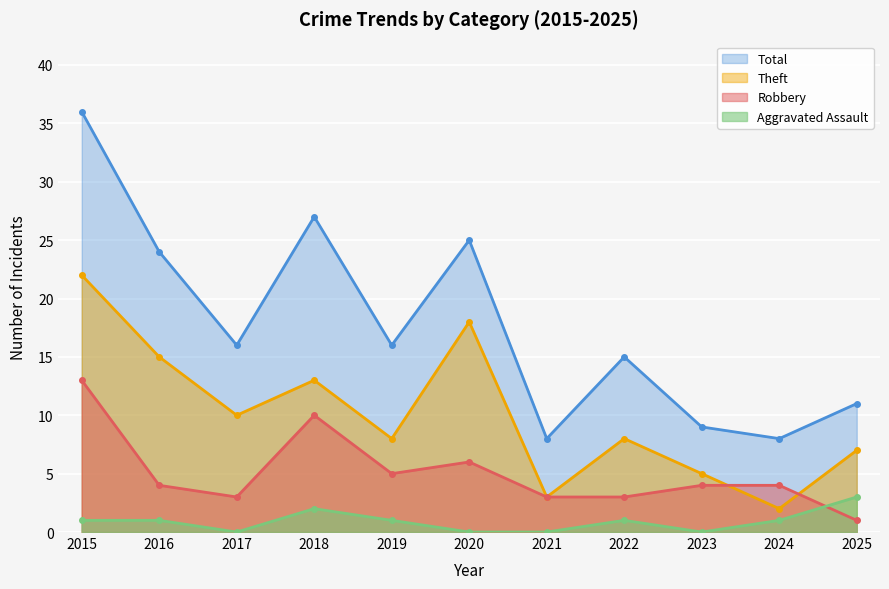

Reading left to right, transcribe all the data shown in this chart.

Aggravated Assault: 2015=1	2016=1	2017=0	2018=2	2019=1	2020=0	2021=0	2022=1	2023=0	2024=1	2025=3
Robbery: 2015=13	2016=4	2017=3	2018=10	2019=5	2020=6	2021=3	2022=3	2023=4	2024=4	2025=1
Theft: 2015=22	2016=15	2017=10	2018=13	2019=8	2020=18	2021=3	2022=8	2023=5	2024=2	2025=7
Total: 2015=36	2016=24	2017=16	2018=27	2019=16	2020=25	2021=8	2022=15	2023=9	2024=8	2025=11